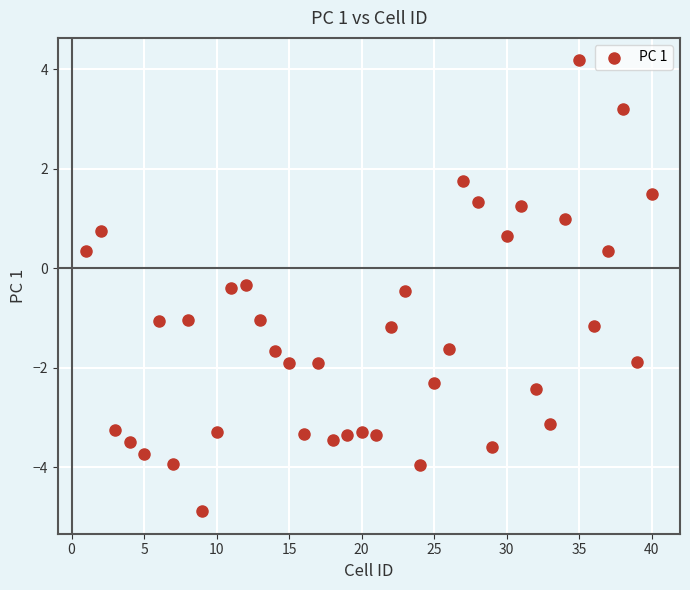

What is the range of Y values (max minus min)?

9.1